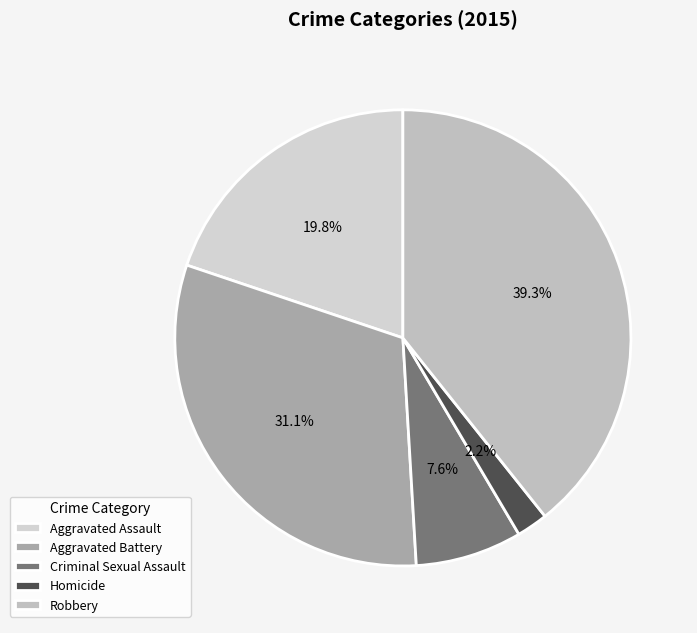

True or false: Criminal Sexual Assault accounts for 8% of the total.

True